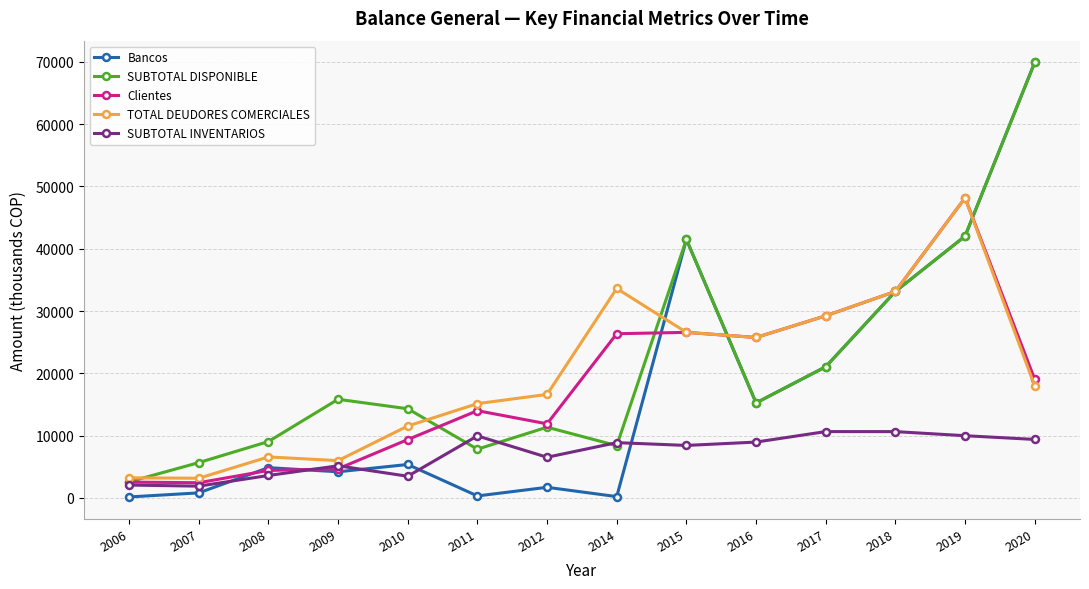

Is this an area chart (filled region under the line)?

No